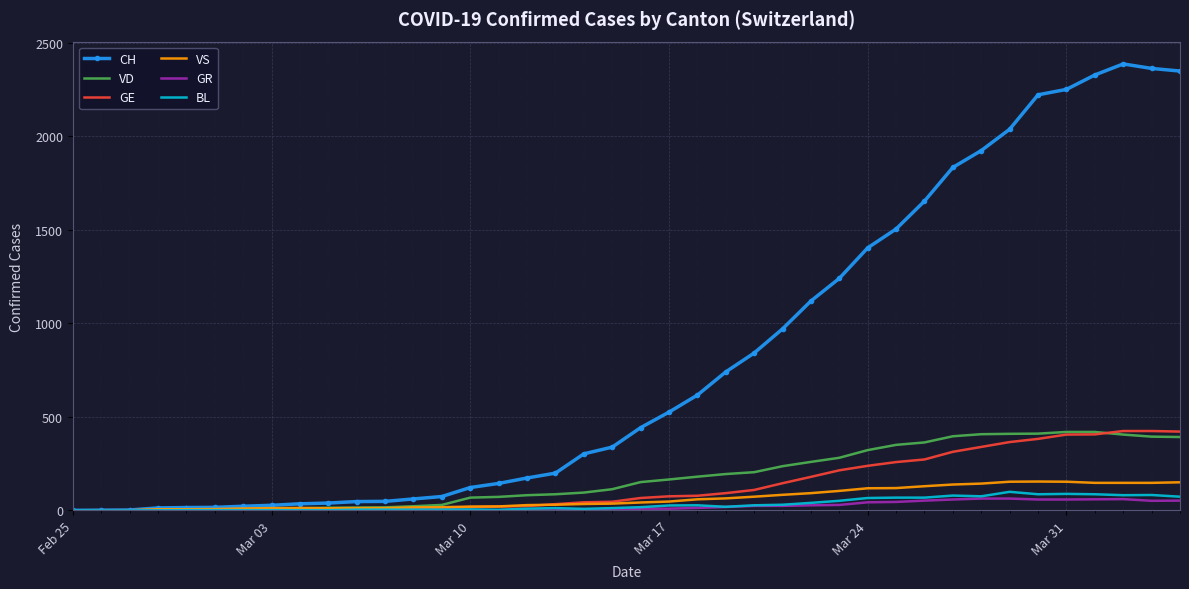

Which series has the largest range (max minus min)?

CH